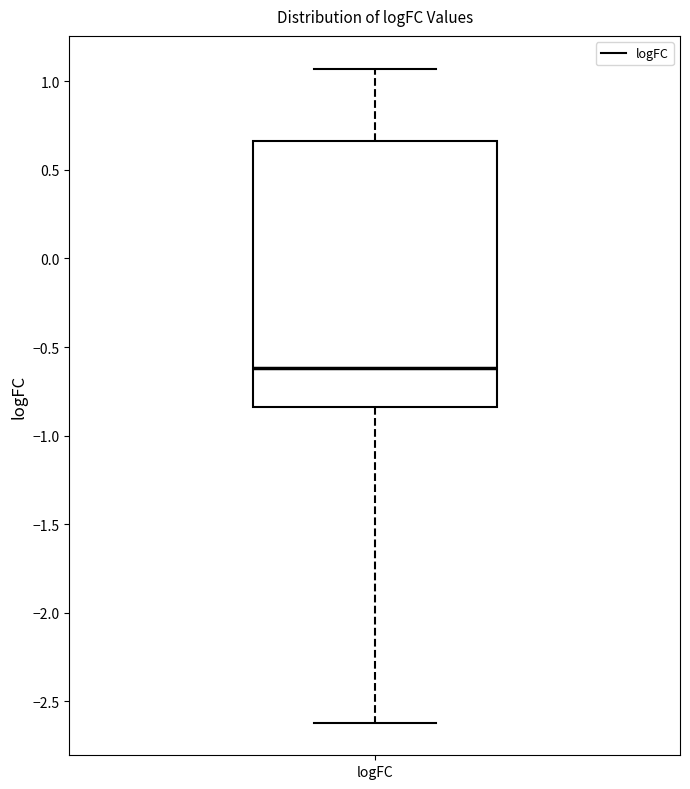

Read this box plot against the y-axis: the position of the median line, the range covered by the box, and the ends of both whiskers. The values are not printed on the chart, so give them approximately, as read against the axis.

median -0.60, box -0.85 to 0.65, whiskers -2.60 to 1.05